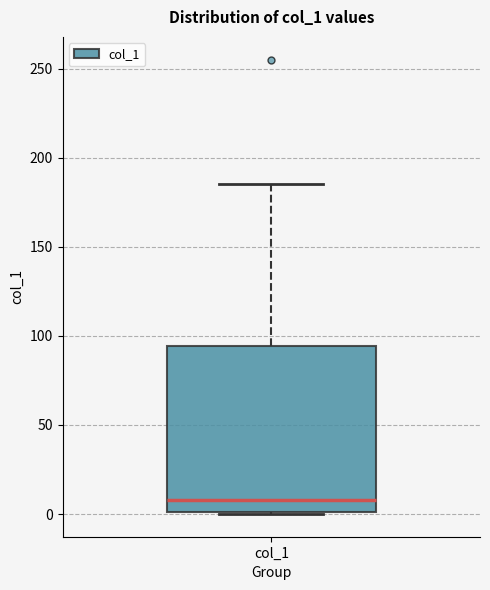

Where is the upper edge of the box for col_1 on the y-axis? The values are not printed on the chart, so give them approximately, as read against the axis.

95